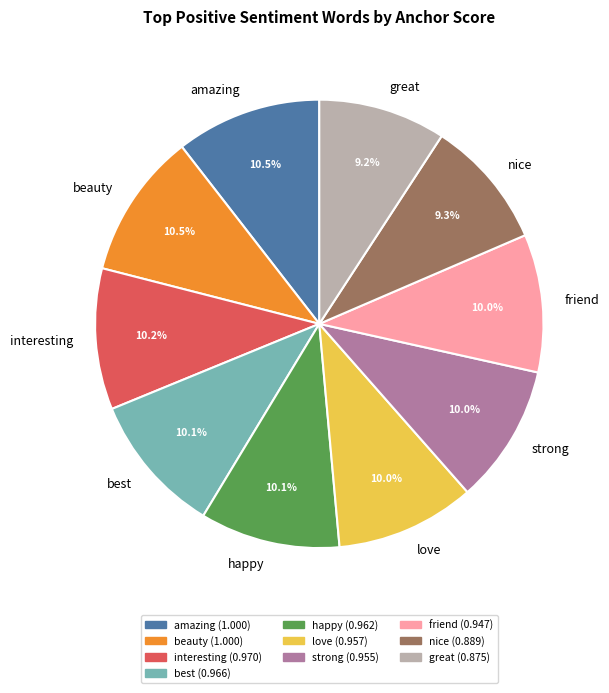

Is the sum of nice and great greater than half?

No